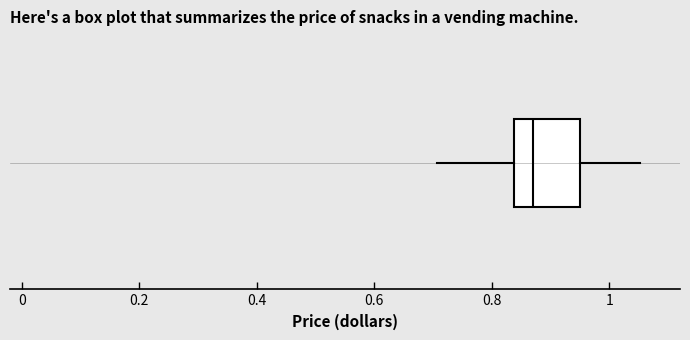

Where does the right whisker of the box end on the x-axis? The values are not printed on the chart, so give them approximately, as read against the axis.

1.06